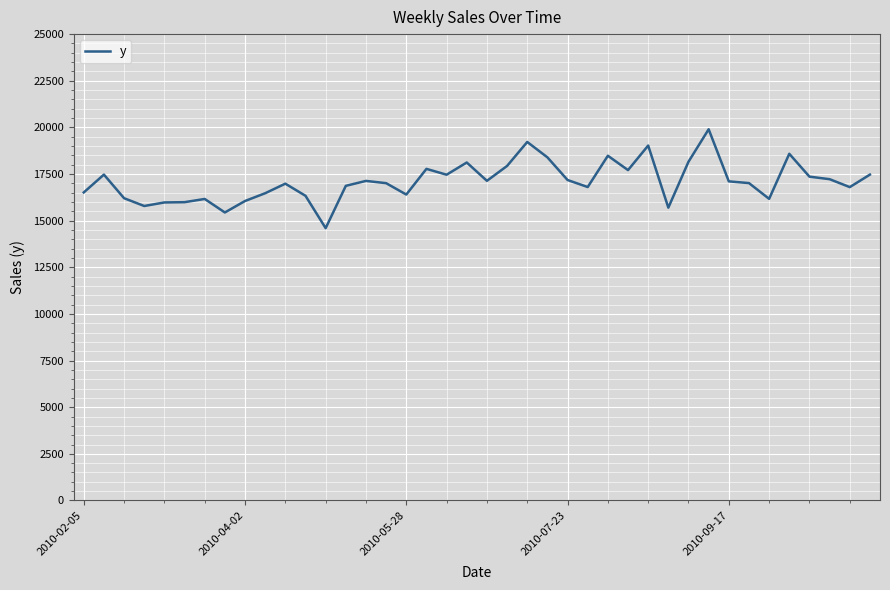

What is the difference between the maximum and minimum values?

5301.0